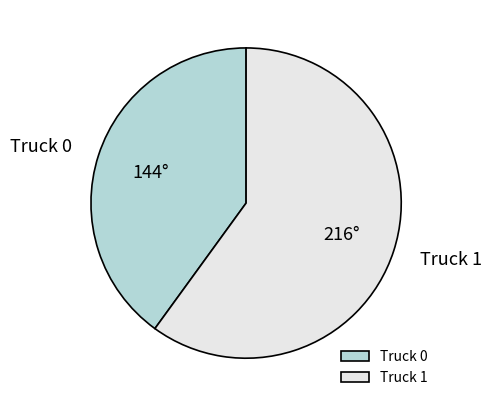

Is there a majority slice in this chart?

Yes